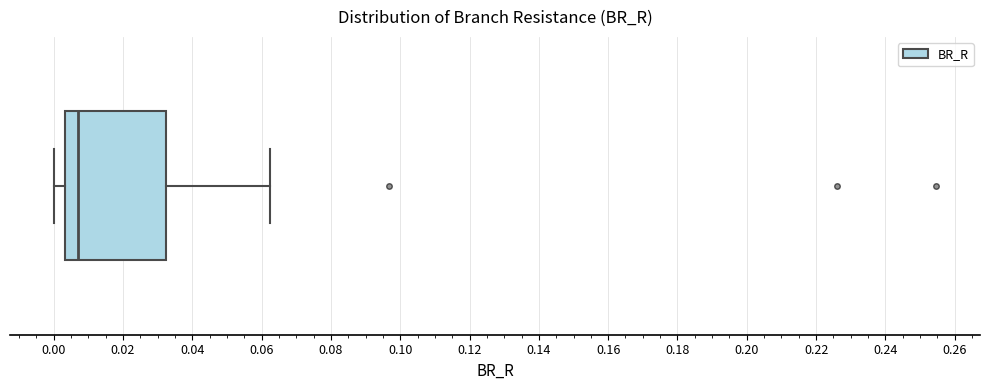

Read this box plot against the x-axis: the position of the median line, the range covered by the box, and the ends of both whiskers. The values are not printed on the chart, so give them approximately, as read against the axis.

median 0.006, box 0.004 to 0.032, whiskers 0.000 to 0.062